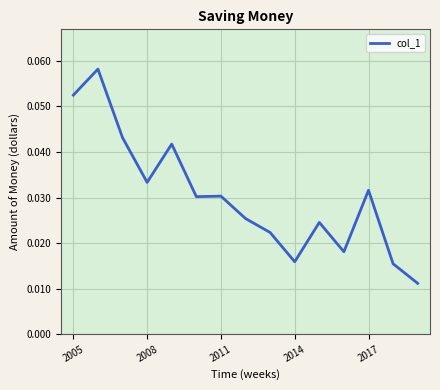

Which has a higher value, 2014 or 2008?

2008